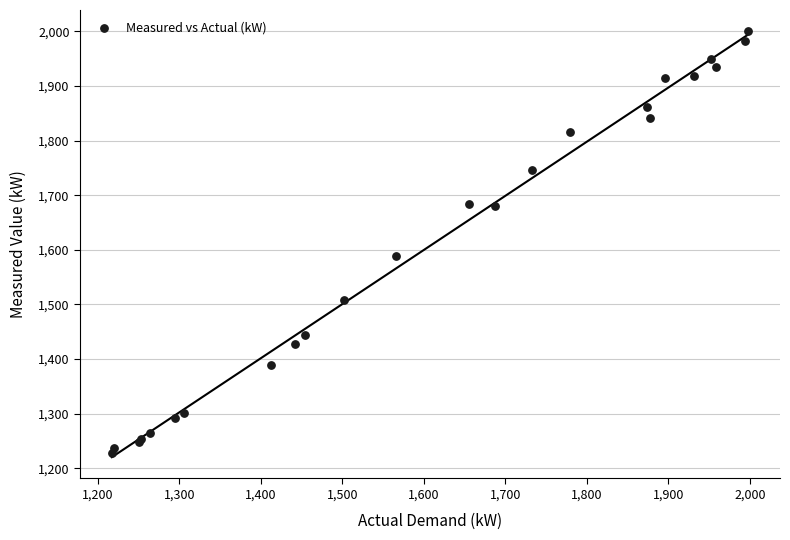

What Y value in the scatter plot is closest to 1614?

1588